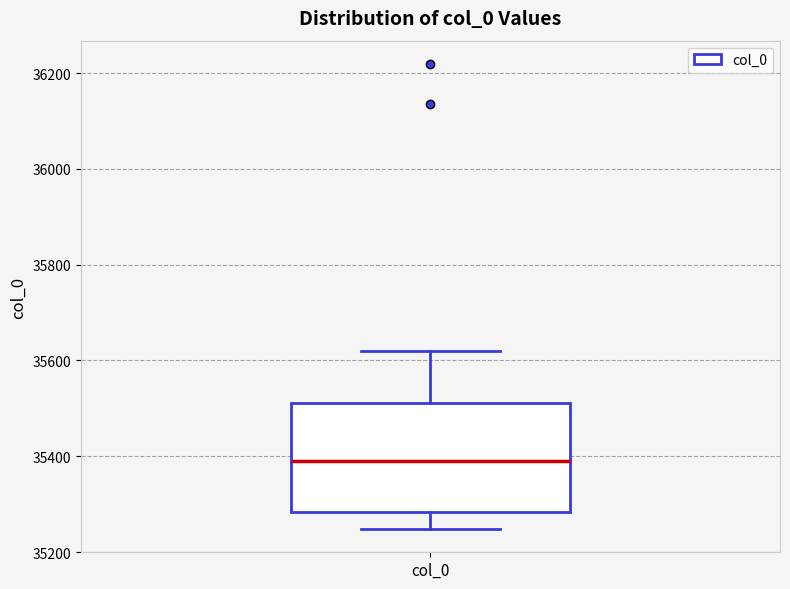

Read this box plot against the y-axis: the position of the median line, the range covered by the box, and the ends of both whiskers. The values are not printed on the chart, so give them approximately, as read against the axis.

median 35400, box 35280 to 35520, whiskers 35240 to 35620